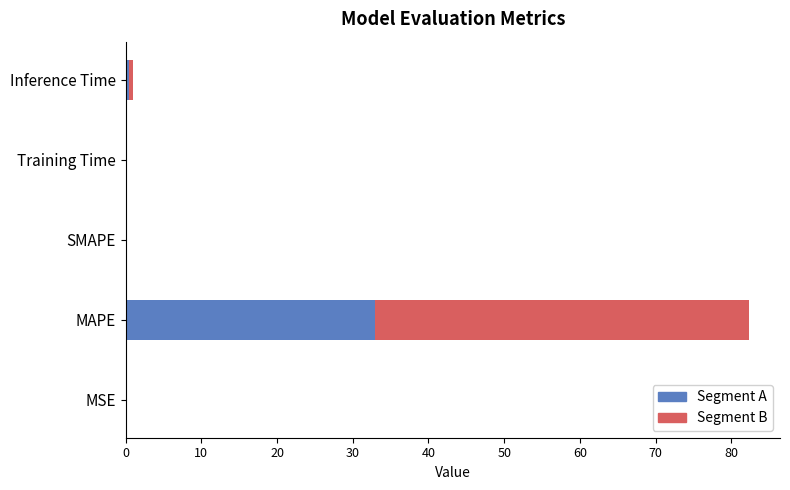

At which category is the sum across all series the highest?

MAPE